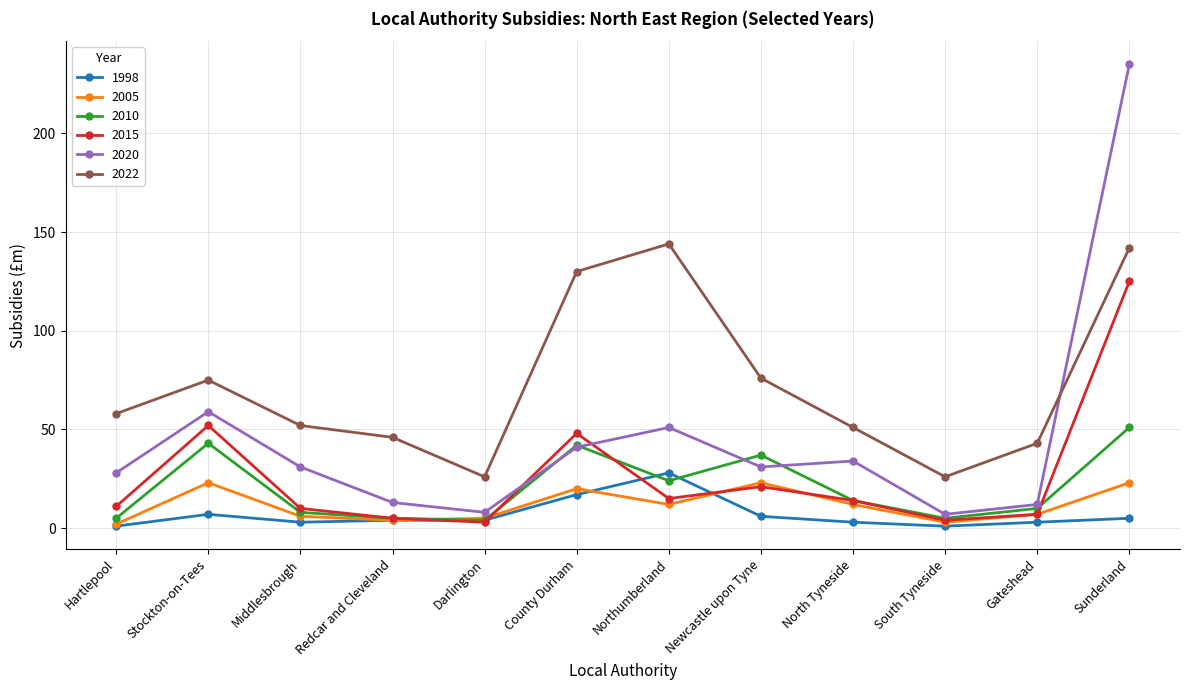

Does the chart display data point markers on the line(s)?

Yes